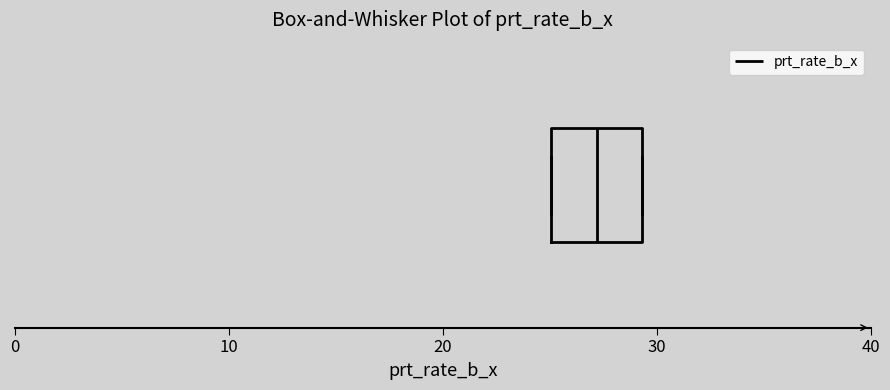

Read this box plot against the x-axis: the position of the median line, the range covered by the box, and the ends of both whiskers. The values are not printed on the chart, so give them approximately, as read against the axis.

median 27, box 25 to 29, whiskers 25 to 29